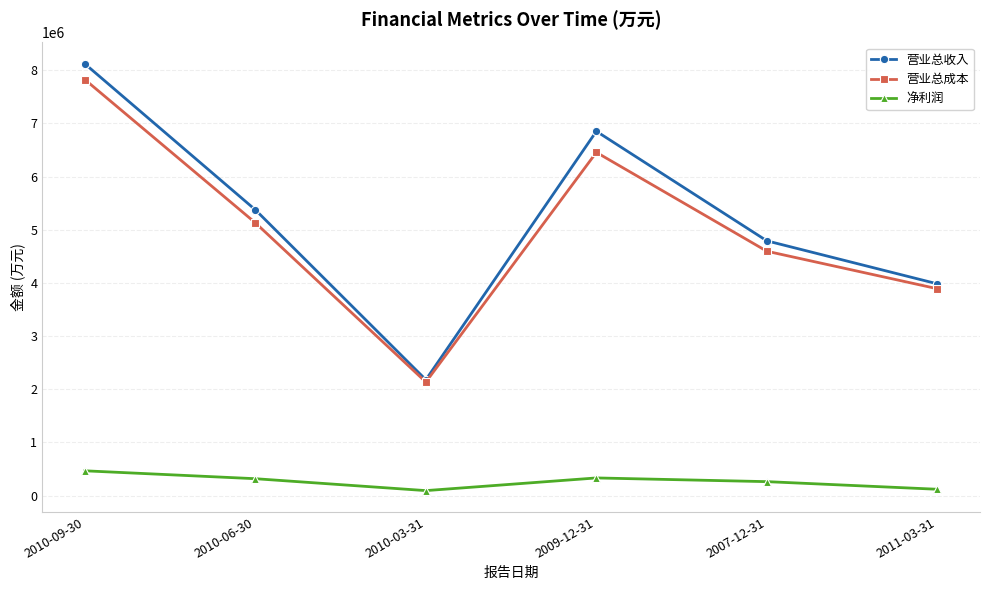

What is the lowest value of the 营业总成本 series?

2135253